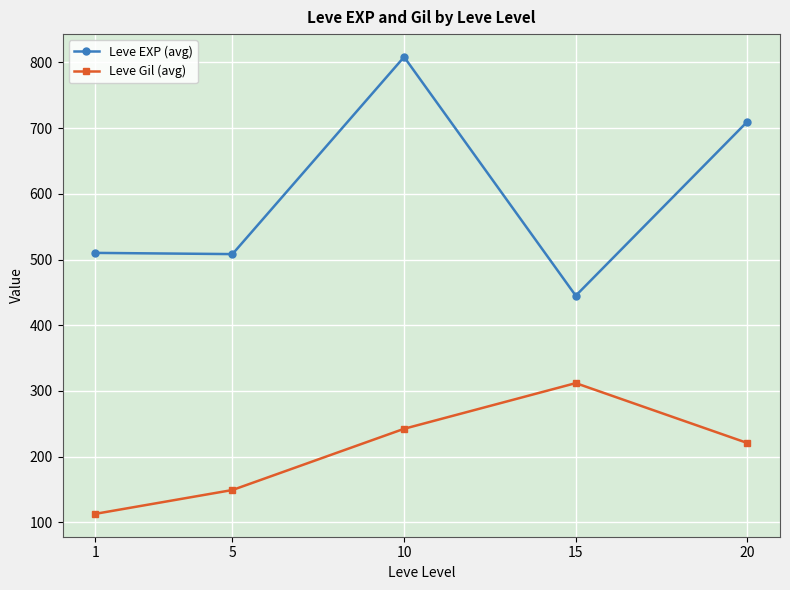

True or false: Leve EXP (avg) has more than 0 interior local peaks.

True